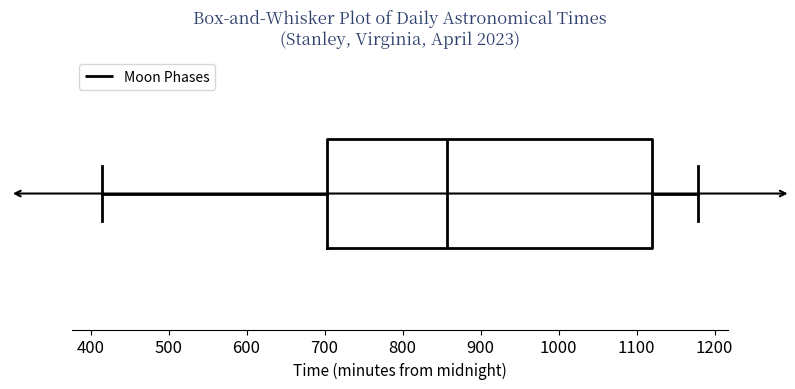

Where does the median line of the box sit on the x-axis? The values are not printed on the chart, so give them approximately, as read against the axis.

860